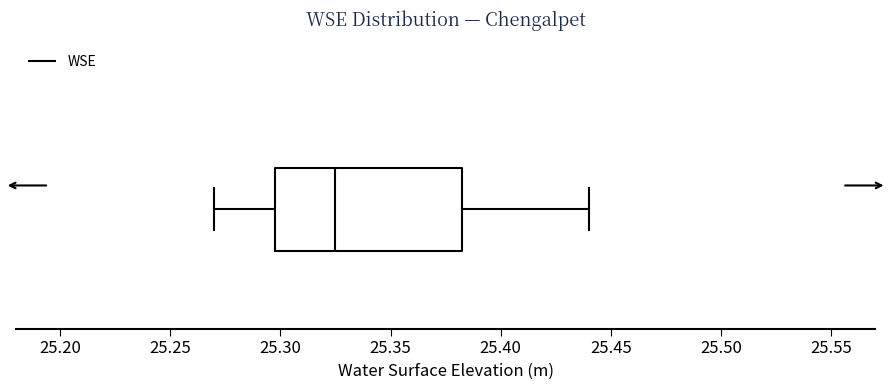

Transcribe this box plot: give where the median line is, the range the box spans, and where the two whiskers end, as read against the x-axis. The values are not printed on the chart, so give them approximately, as read against the axis.

median 25.325, box 25.300 to 25.385, whiskers 25.270 to 25.440